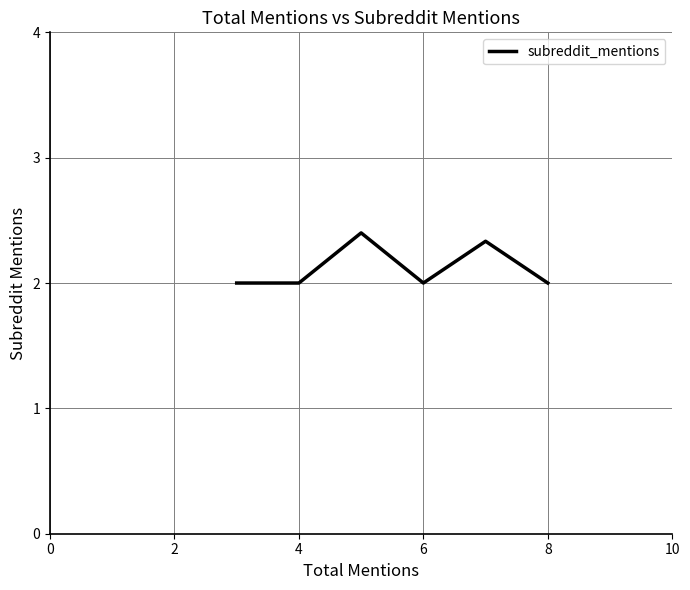

Reading left to right, what are all the values shown in this chart?

2.0	2.0	2.4	2.0	2.3	2.0